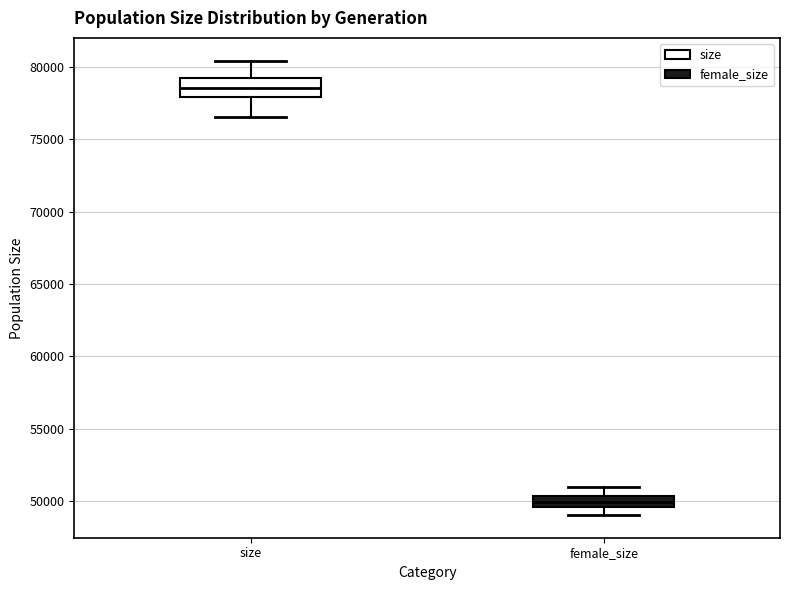

Reading left to right, read every box against the y-axis: the position of its median line, the range the box covers, and the ends of its whiskers. The values are not printed on the chart, so give them approximately, as read against the axis.

size: median 78500, box 78000 to 79500, whiskers 76500 to 80500
female_size: median 50000, box 49500 to 50500, whiskers 49000 to 51000